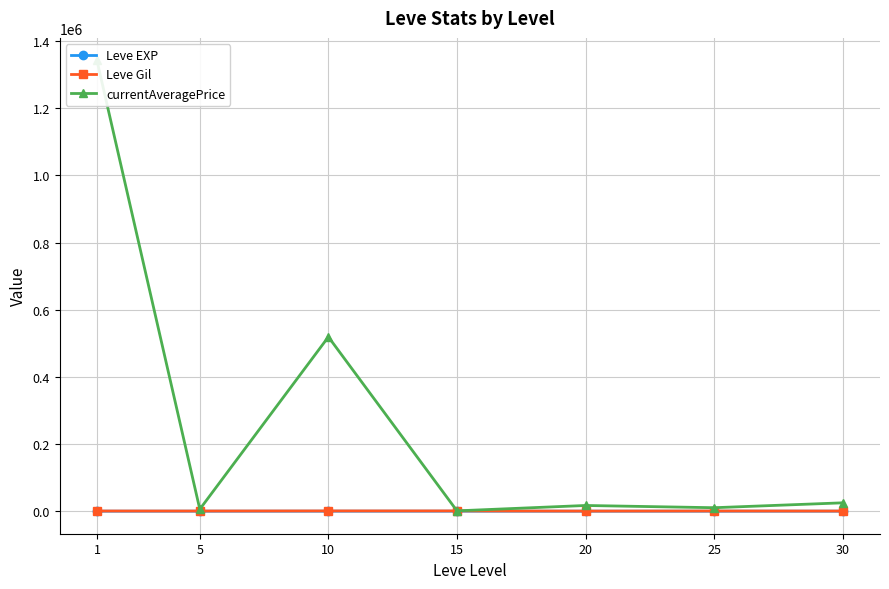

What is the spread (max minus min) of values at 20?

16976.2